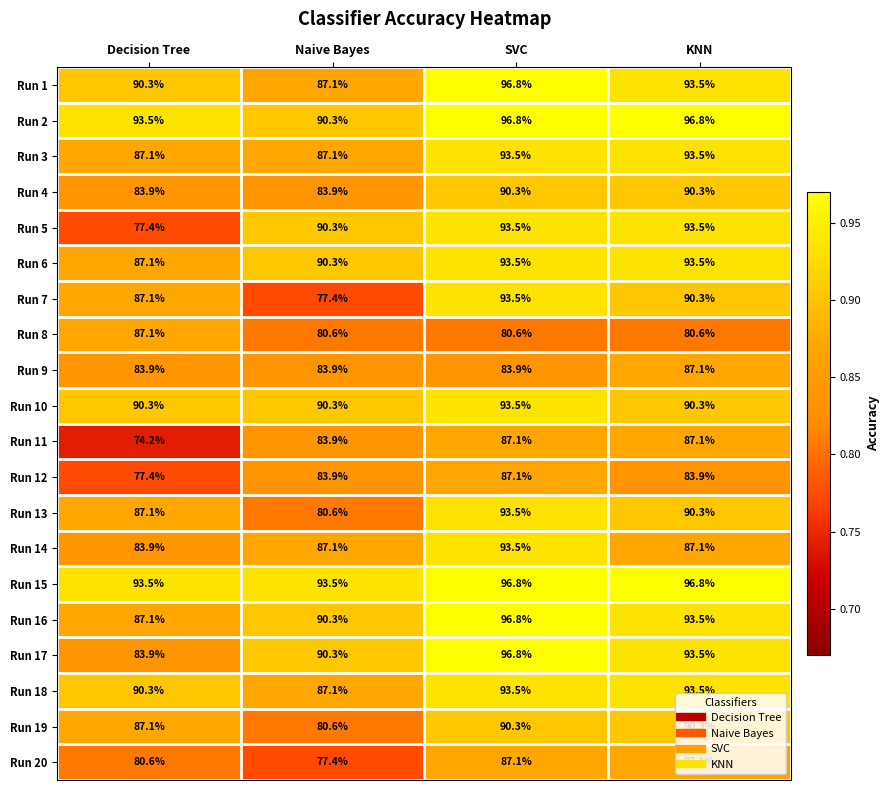

What is the difference between the Run 19 values at Decision Tree and SVC?

3.2